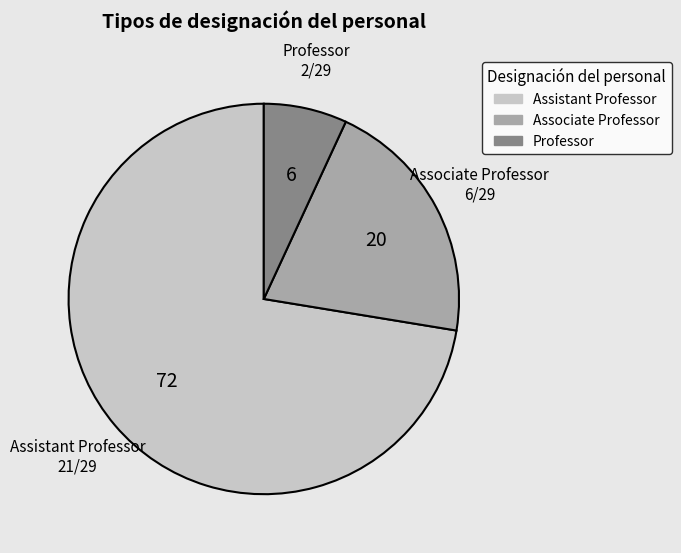

Is there any slice that represents more than half of the pie?

Yes